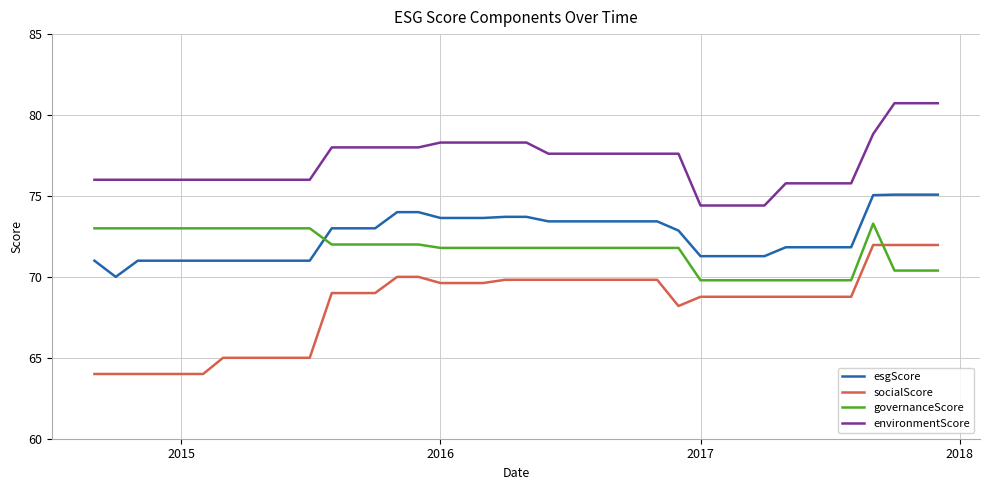

Is this an area chart (filled region under the line)?

No